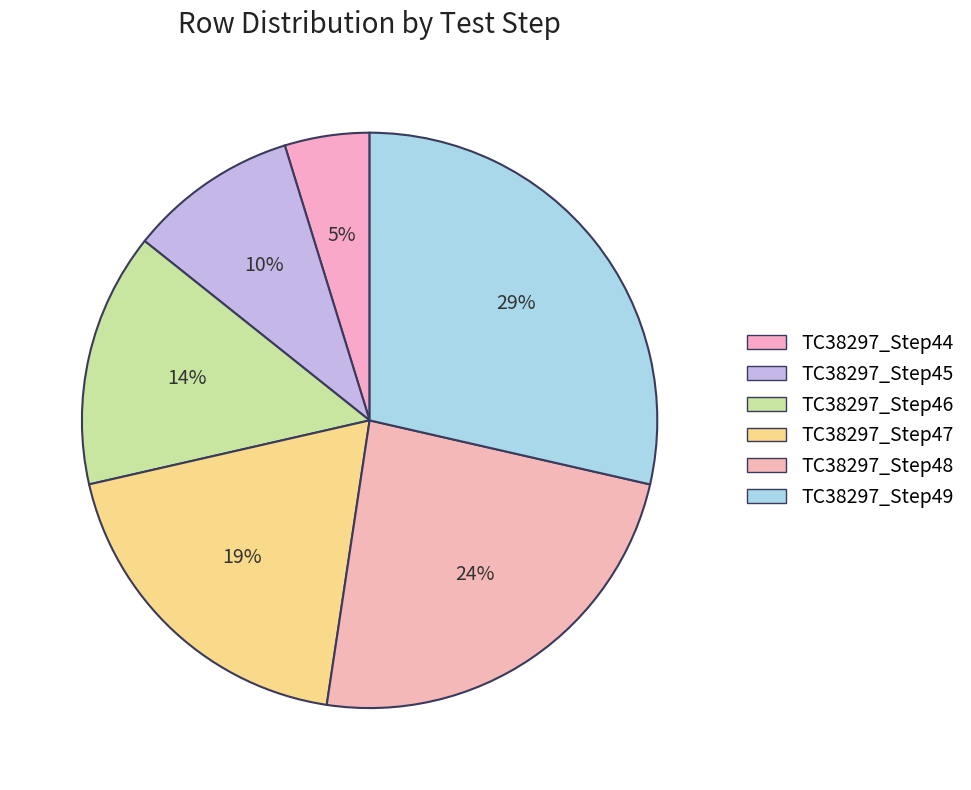

Combined, do TC38297_Step47 and TC38297_Step44 account for over 50%?

No